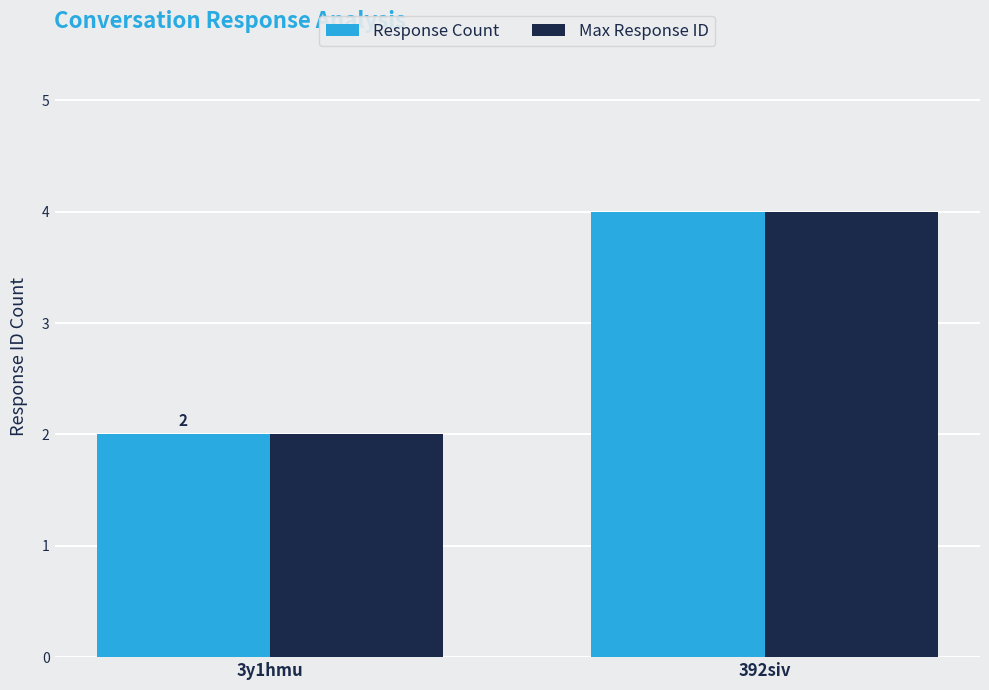

The value of Response Count at 392siv is 4. True or false?

True